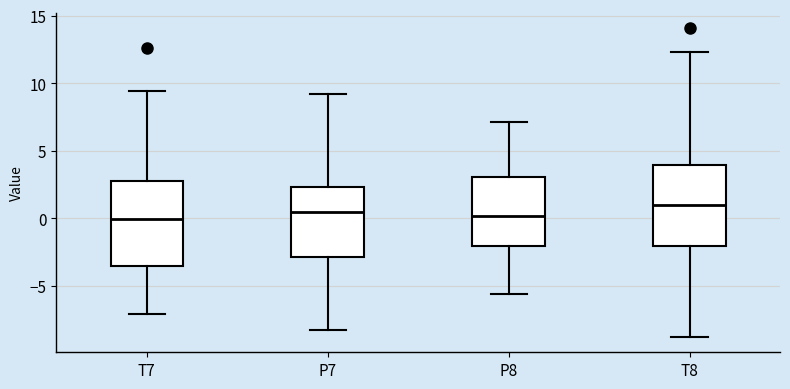

Where is the upper edge of the box for P8 on the y-axis? The values are not printed on the chart, so give them approximately, as read against the axis.

3.0